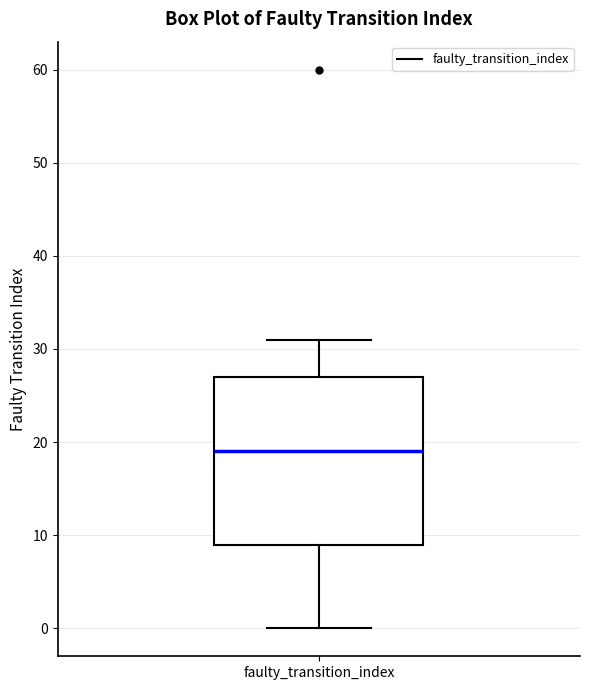

Read this box plot against the y-axis: the position of the median line, the range covered by the box, and the ends of both whiskers. The values are not printed on the chart, so give them approximately, as read against the axis.

median 19, box 9 to 27, whiskers 0 to 31